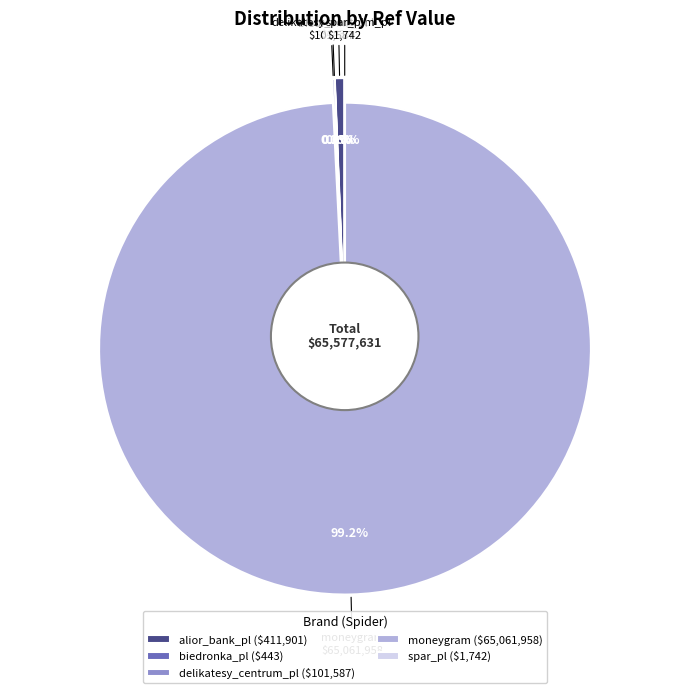

What is the largest slice in the pie chart?

moneygram